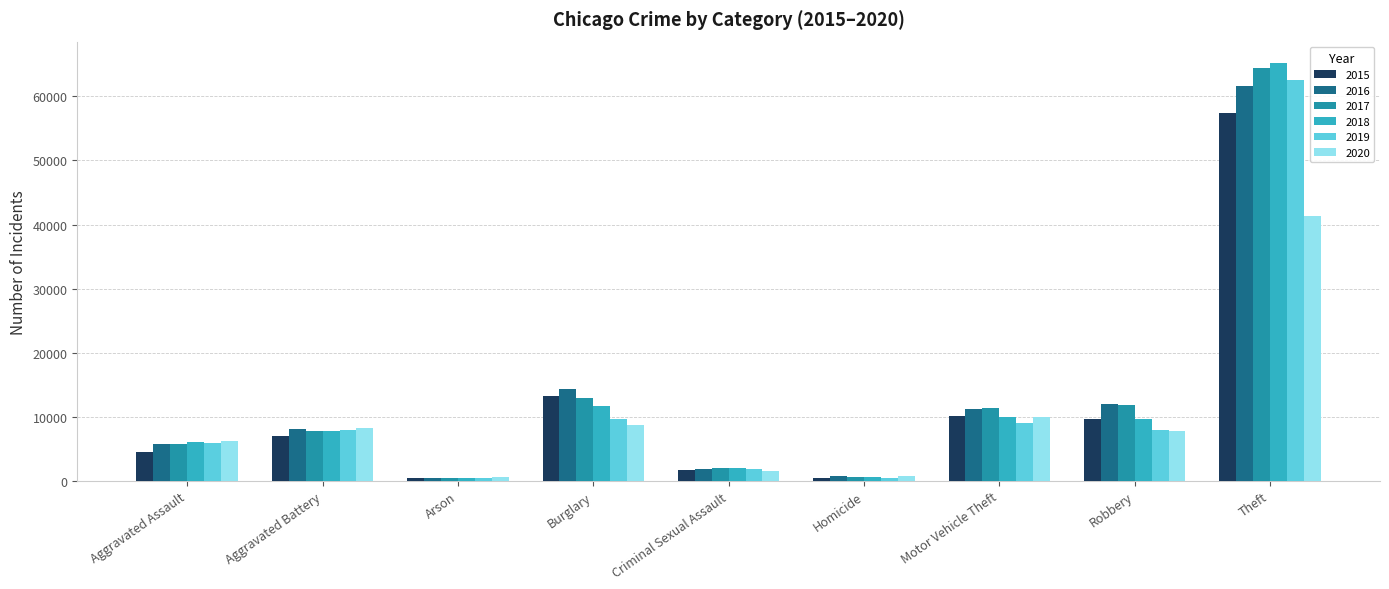

What is the greatest value displayed?

65290